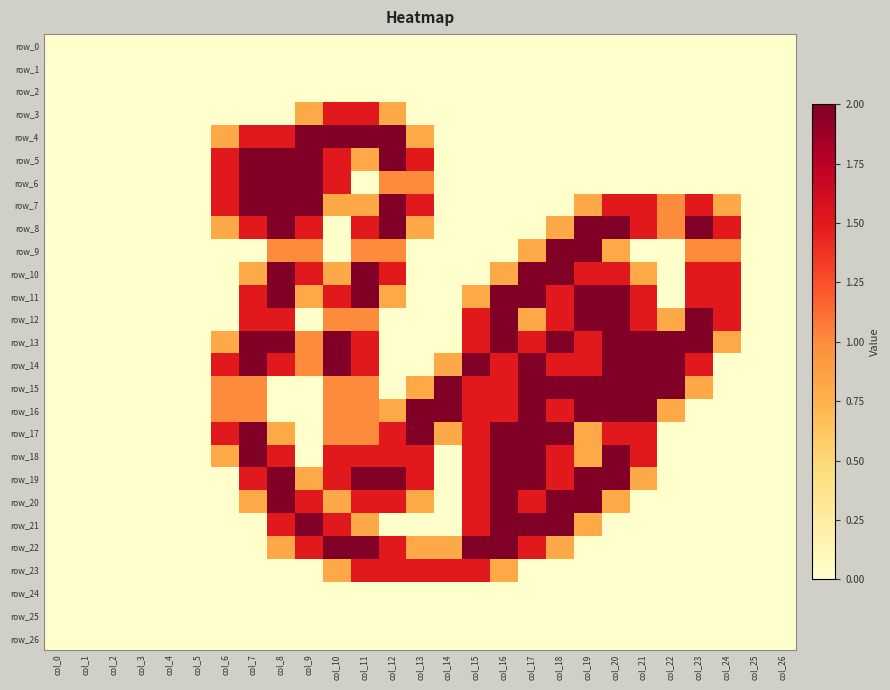

Which category has the highest value in the row_8 series?

col_8